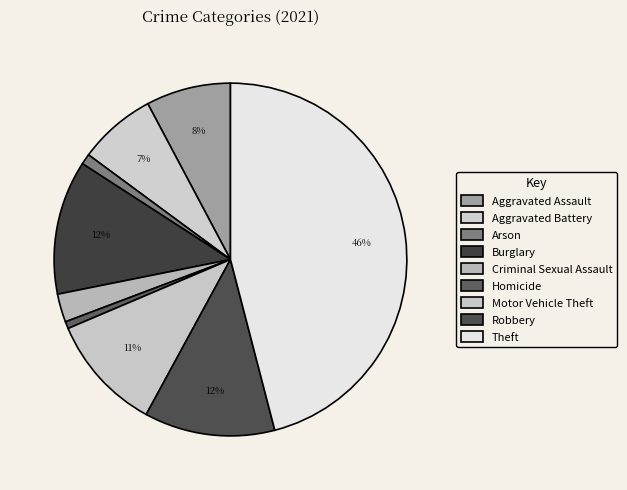

Count the number of slices in the pie.

9